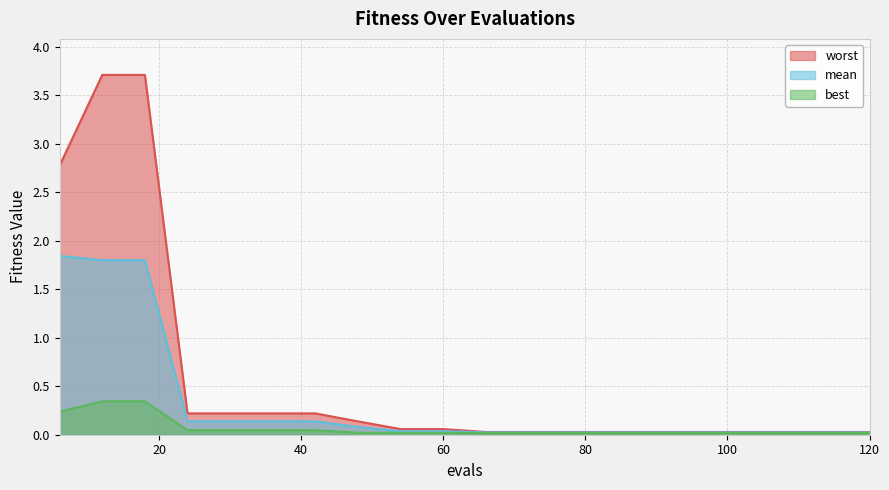

Reading left to right, what are all the values shown in this chart?

mean: 1.8	1.8	1.8	0.1	0.1	0.1	0.1	0.1	0.0	0.0	0.0	0.0	0.0	0.0	0.0	0.0	0.0	0.0	0.0	0.0
best: 0.2	0.3	0.3	0.0	0.0	0.0	0.0	0.0	0.0	0.0	0.0	0.0	0.0	0.0	0.0	0.0	0.0	0.0	0.0	0.0
worst: 2.8	3.7	3.7	0.2	0.2	0.2	0.2	0.1	0.1	0.1	0.0	0.0	0.0	0.0	0.0	0.0	0.0	0.0	0.0	0.0